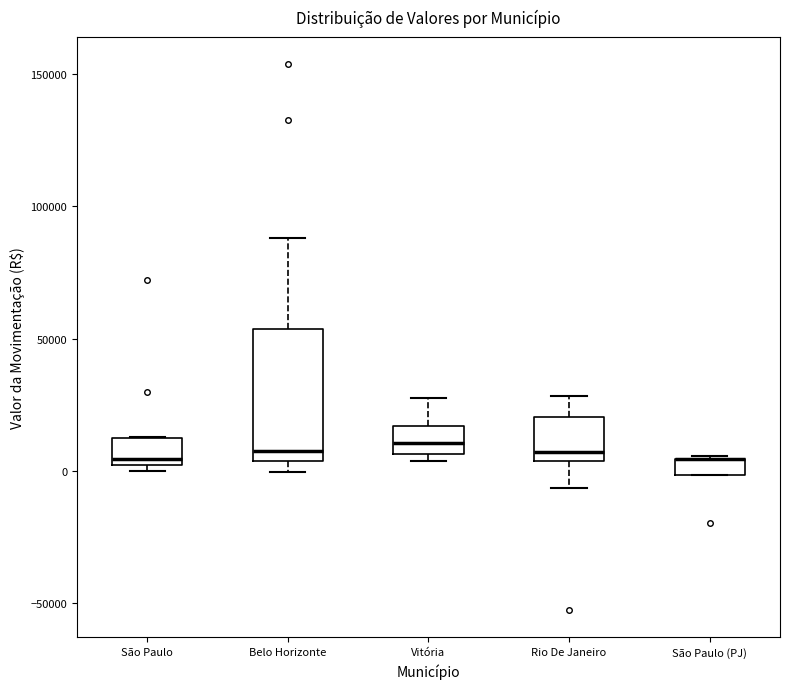

Where does the upper whisker of the box for Belo Horizonte end on the y-axis? The values are not printed on the chart, so give them approximately, as read against the axis.

90000